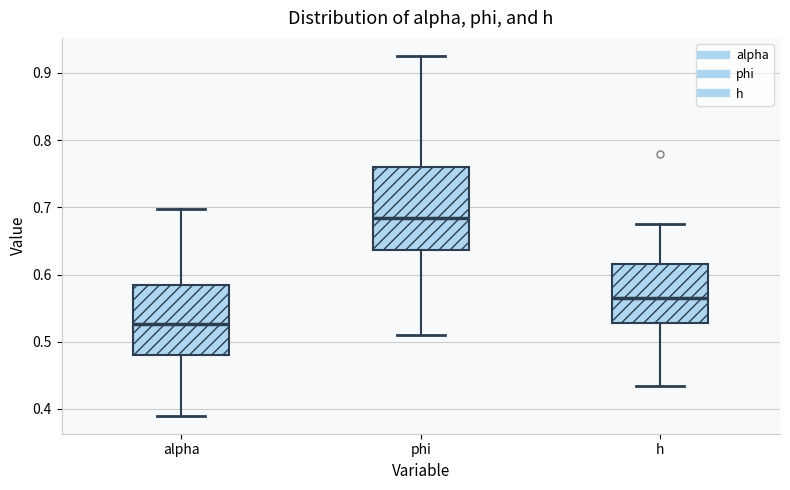

Where does the upper whisker of the box for alpha end on the y-axis? The values are not printed on the chart, so give them approximately, as read against the axis.

0.70